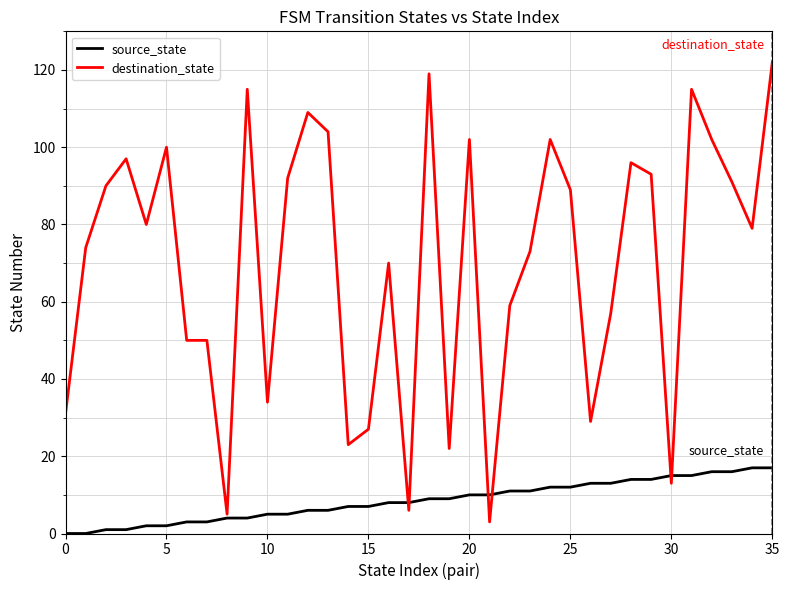

What are all the series names shown in the legend?

source_state, destination_state